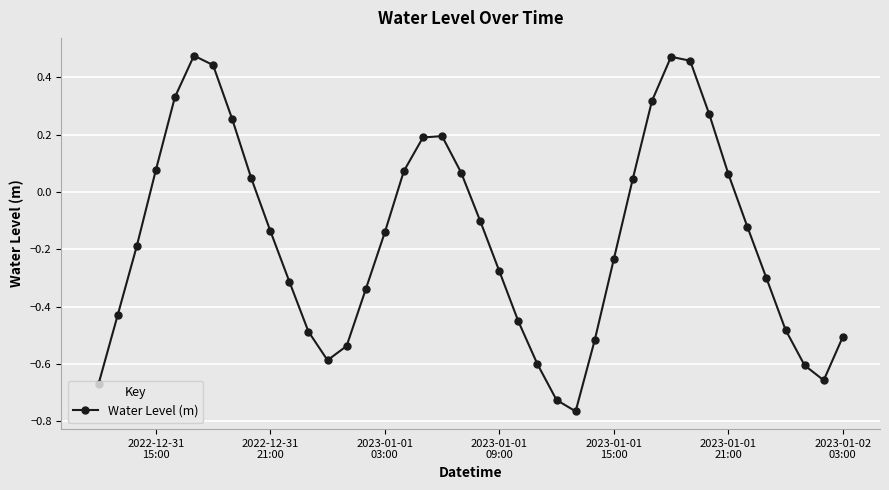

What is the difference between the maximum and minimum values?

1.2